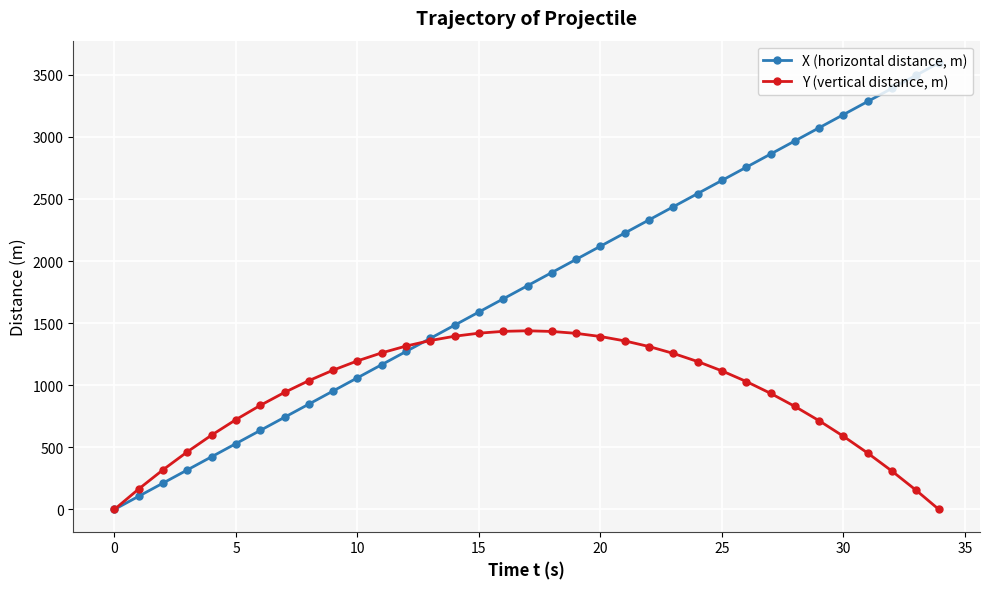

Rank the series by their maximum value, from lowest to highest.

Y (vertical distance, m), X (horizontal distance, m)